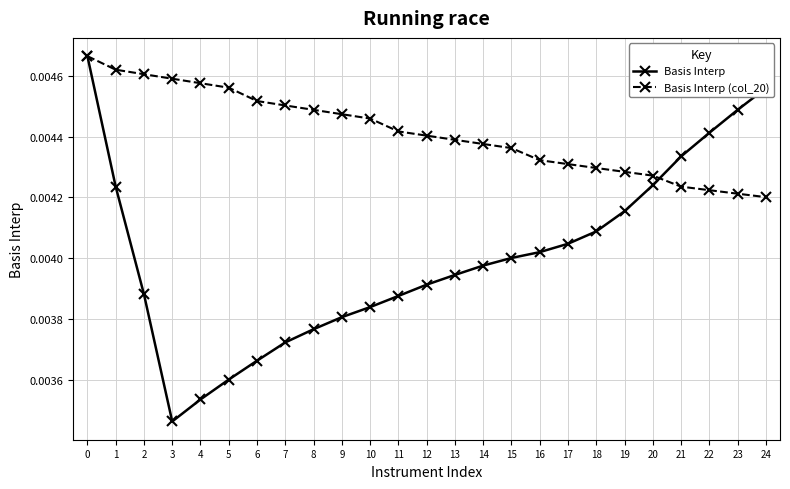

Rank the series by their average value, from highest to lowest.

Basis Interp (col_20), Basis Interp